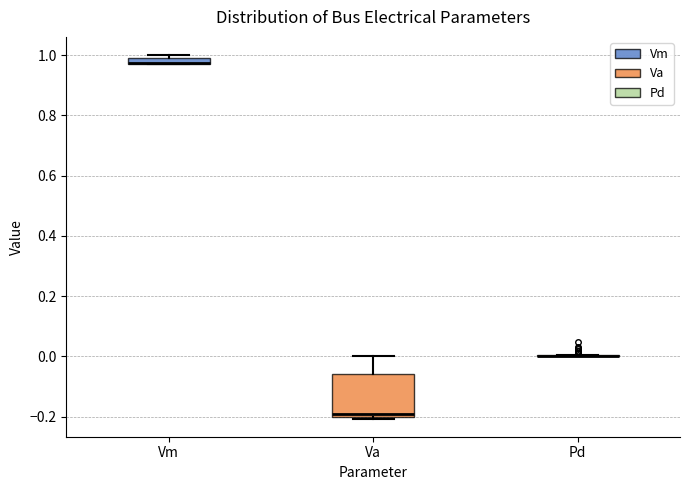

Which box is the tallest, from its lower edge to its upper edge?

Va